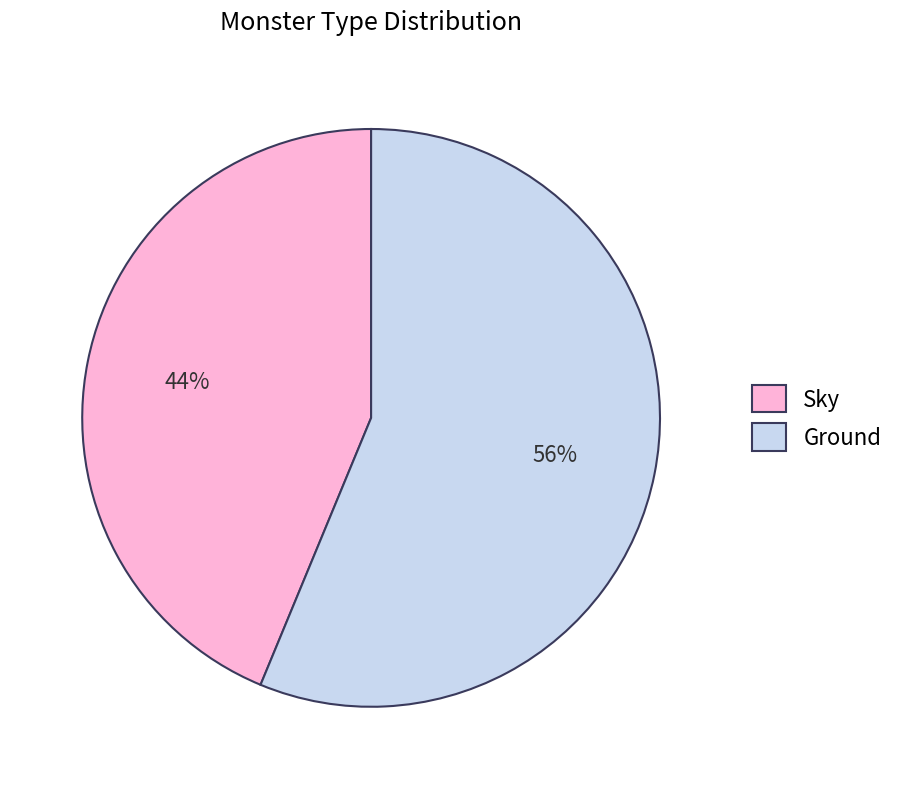

Rank the categories by value from highest to lowest.

Ground, Sky